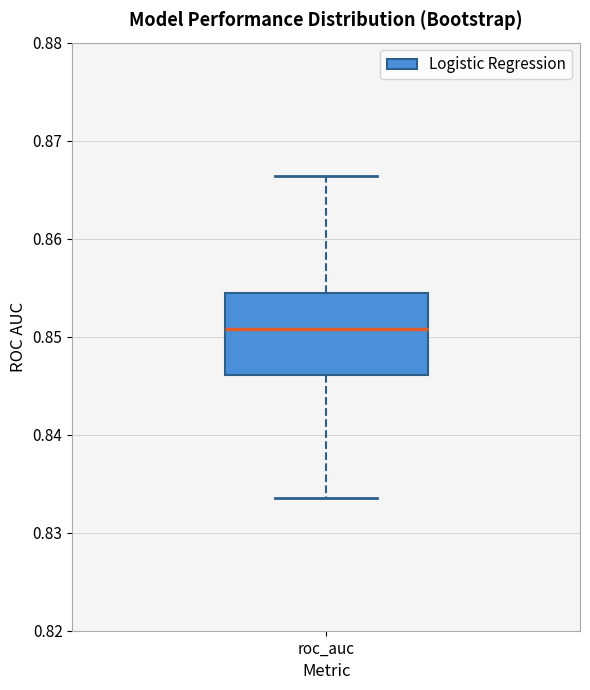

Where does the median line of the box for roc_auc sit on the y-axis? The values are not printed on the chart, so give them approximately, as read against the axis.

0.851